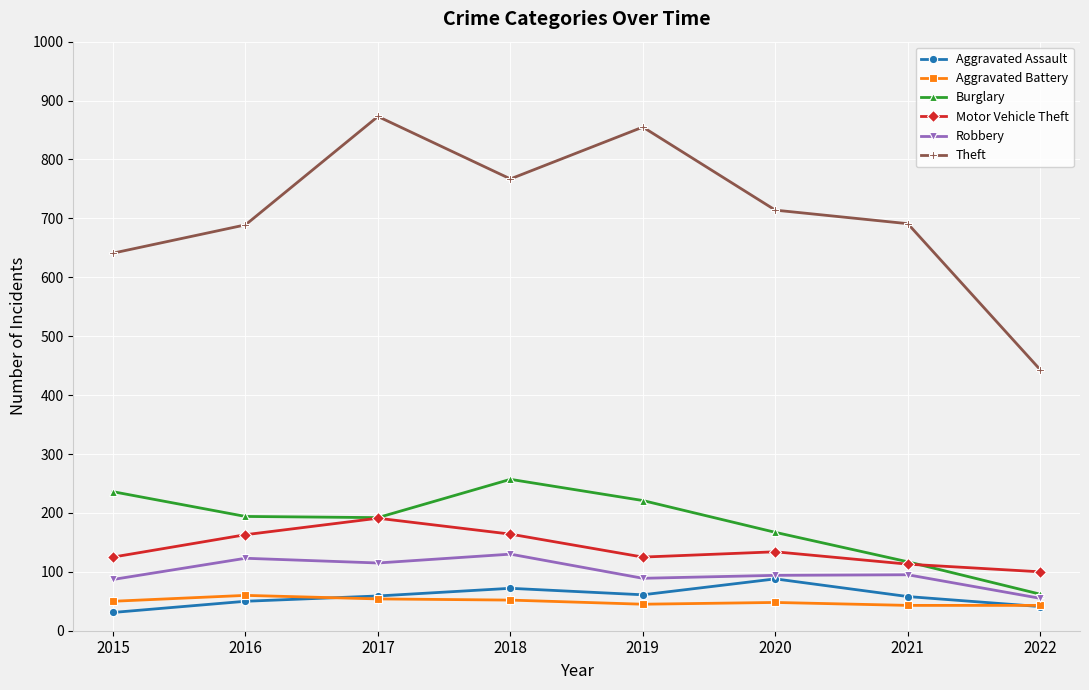

Is the value of Theft at 2021 greater than the value of Motor Vehicle Theft at 2018?

Yes